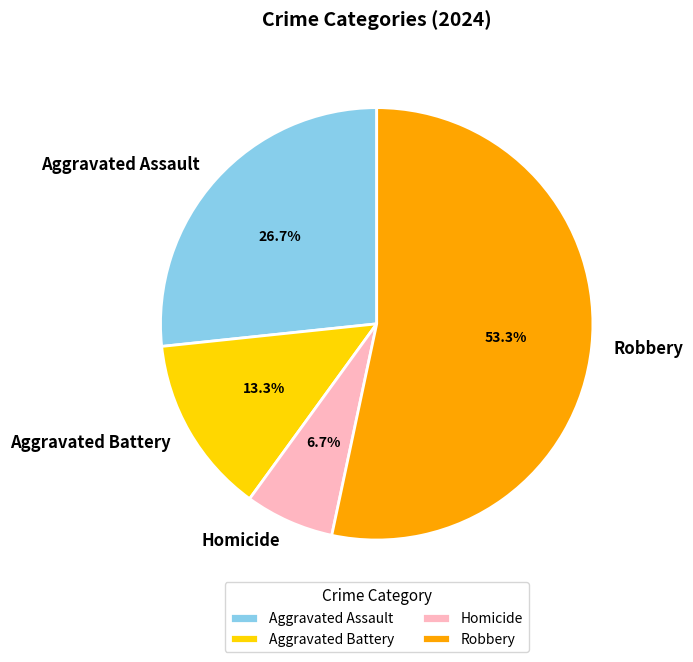

Combined, do Aggravated Assault and Robbery account for over 50%?

Yes